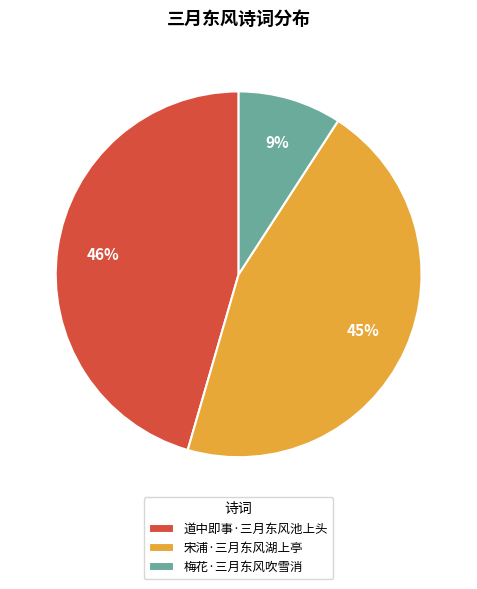

Which category has the smallest portion of the pie?

梅花·三月东风吹雪消